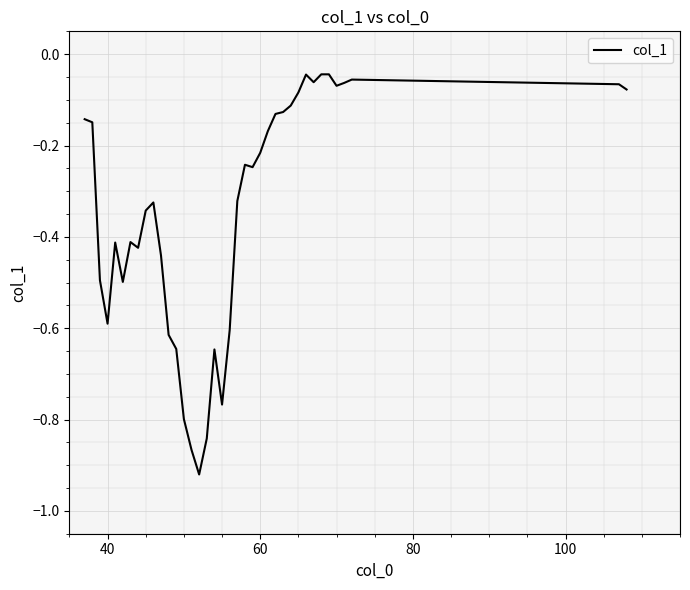

What is the difference between the maximum and minimum values?

0.9